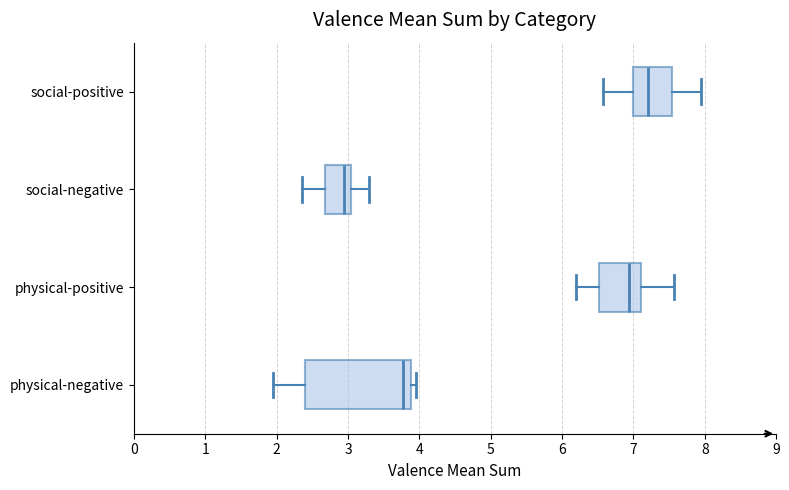

Reading bottom to top, read every box against the x-axis: the position of its median line, the range the box covers, and the ends of its whiskers. The values are not printed on the chart, so give them approximately, as read against the axis.

physical-negative: median 3.8, box 2.4 to 3.9, whiskers 2.0 to 4.0
physical-positive: median 6.9, box 6.5 to 7.1, whiskers 6.2 to 7.6
social-negative: median 3.0 (just left of the box's right edge), box 2.7 to 3.0, whiskers 2.4 to 3.3
social-positive: median 7.2, box 7.0 to 7.5, whiskers 6.6 to 8.0